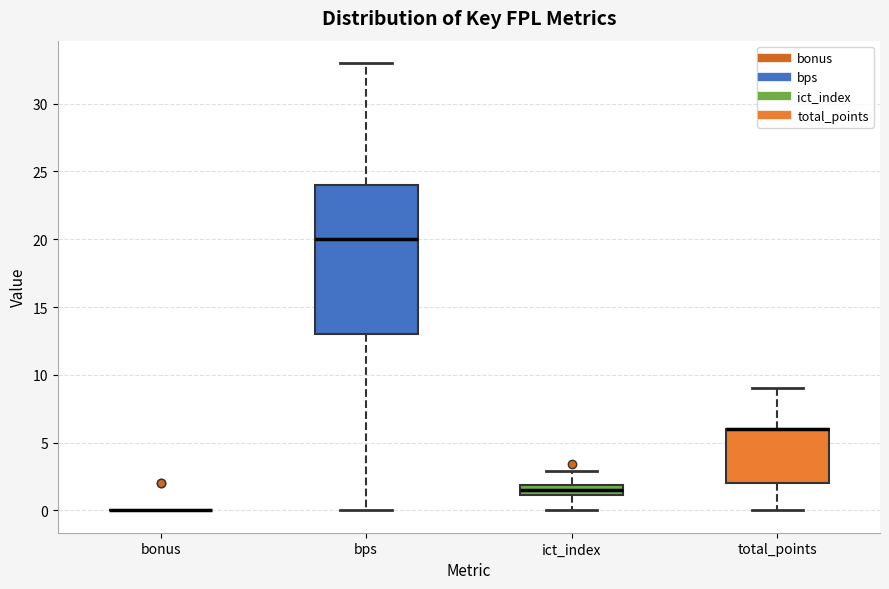

Reading left to right, transcribe this box plot: for each box, give where its median line is, the range the box spans, and where its two whiskers end, as read against the y-axis. The values are not printed on the chart, so give them approximately, as read against the axis.

bonus: box collapsed to a line at 0.0, whiskers 0.0 to 0.0
bps: median 20.0, box 13.0 to 24.0, whiskers 0.0 to 33.0
ict_index: median 1.5, box 1.0 to 2.0, whiskers 0.0 to 3.0
total_points: median 6.0 (drawn on the box's upper edge), box 2.0 to 6.0, whiskers 0.0 to 9.0